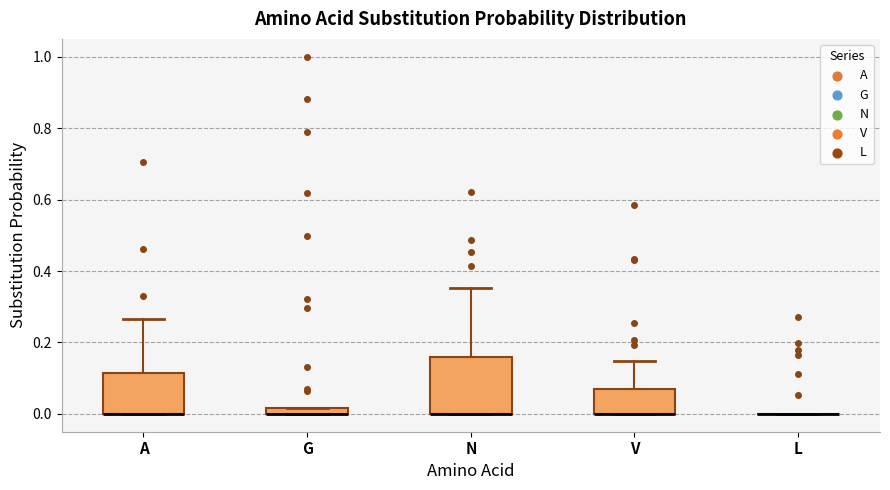

Where is the upper edge of the box for N on the y-axis? The values are not printed on the chart, so give them approximately, as read against the axis.

0.16